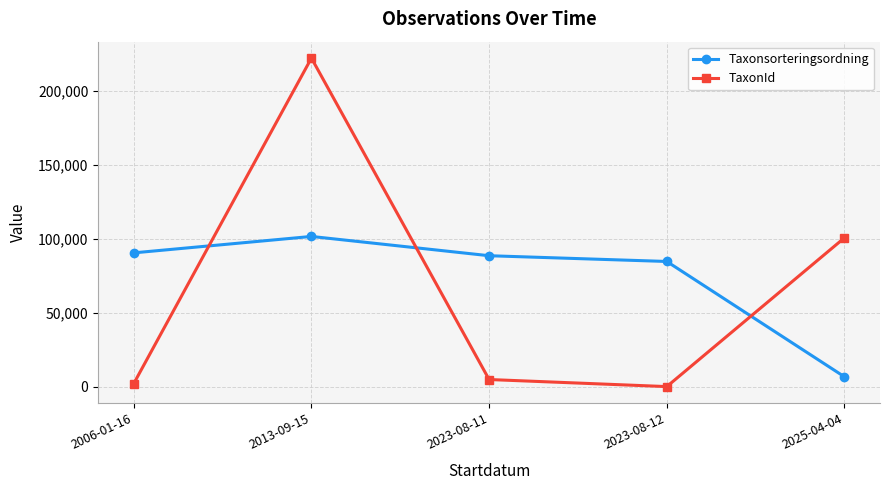

True or false: Taxonsorteringsordning has a value of 135103 at 2006-01-16.

False